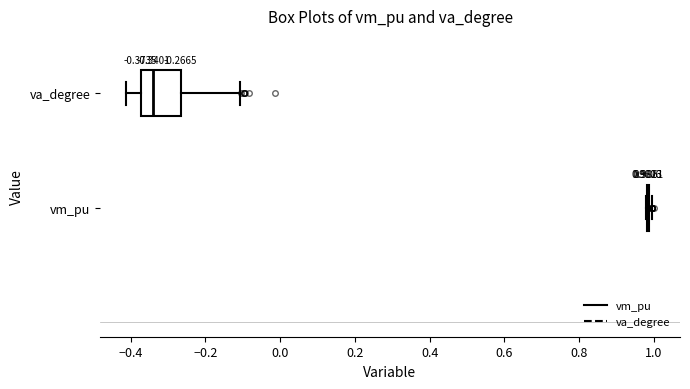

Comparing the boxes themselves (not the whiskers), which one is the widest?

va_degree